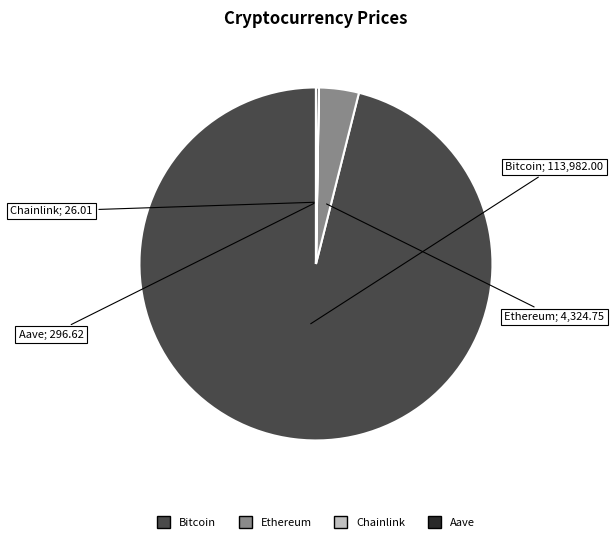

Combined, do Bitcoin and Ethereum account for over 50%?

Yes